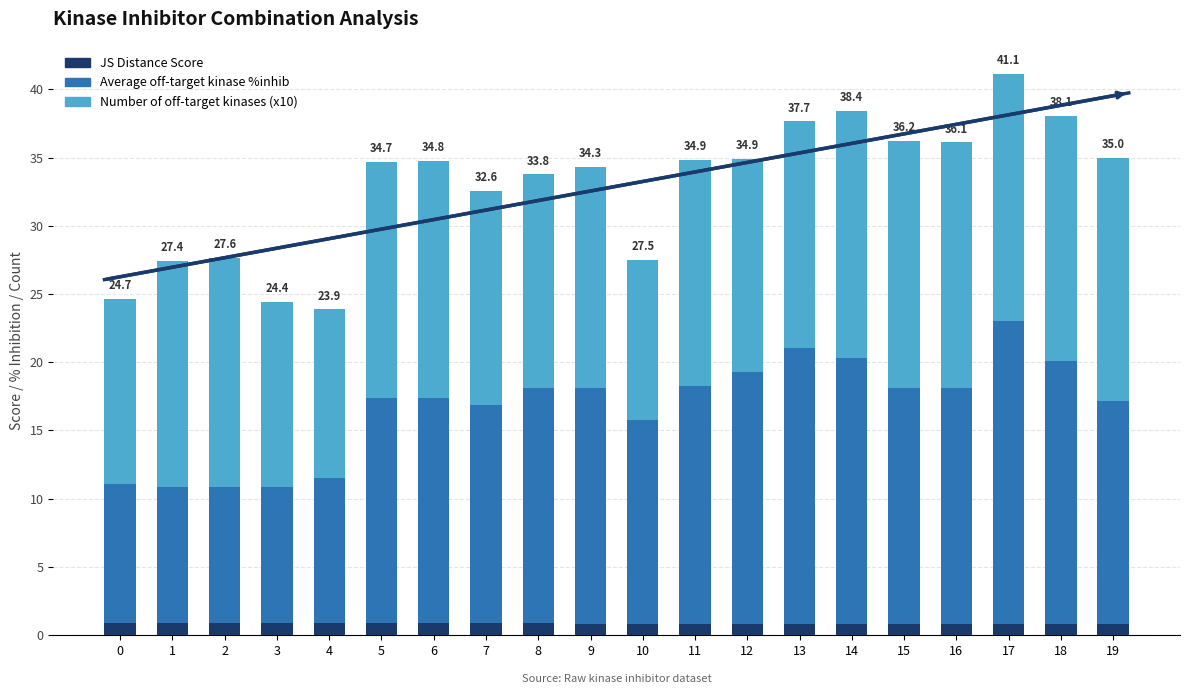

Does the chart contain any negative values?

No